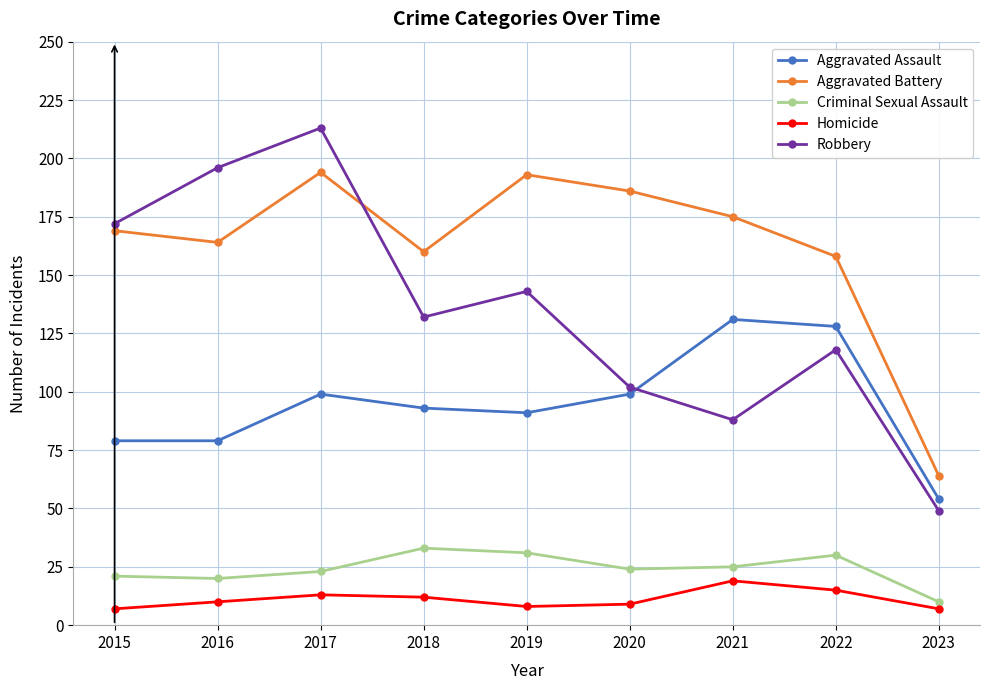

What is the difference between the second highest and minimum values in the Aggravated Assault series?

74